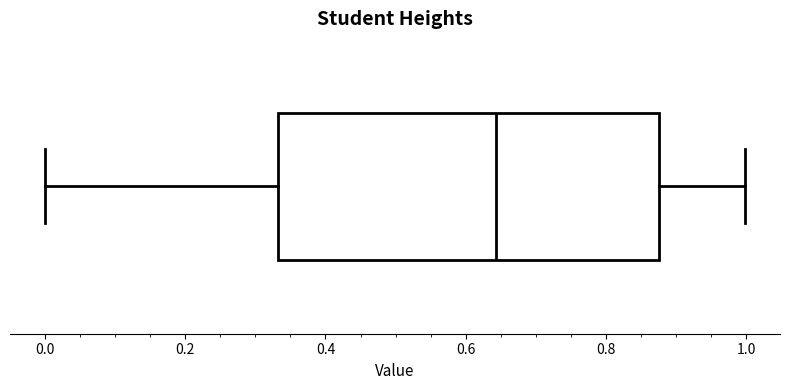

Read this box plot against the x-axis: the position of the median line, the range covered by the box, and the ends of both whiskers. The values are not printed on the chart, so give them approximately, as read against the axis.

median 0.64, box 0.34 to 0.88, whiskers 0.00 to 1.00